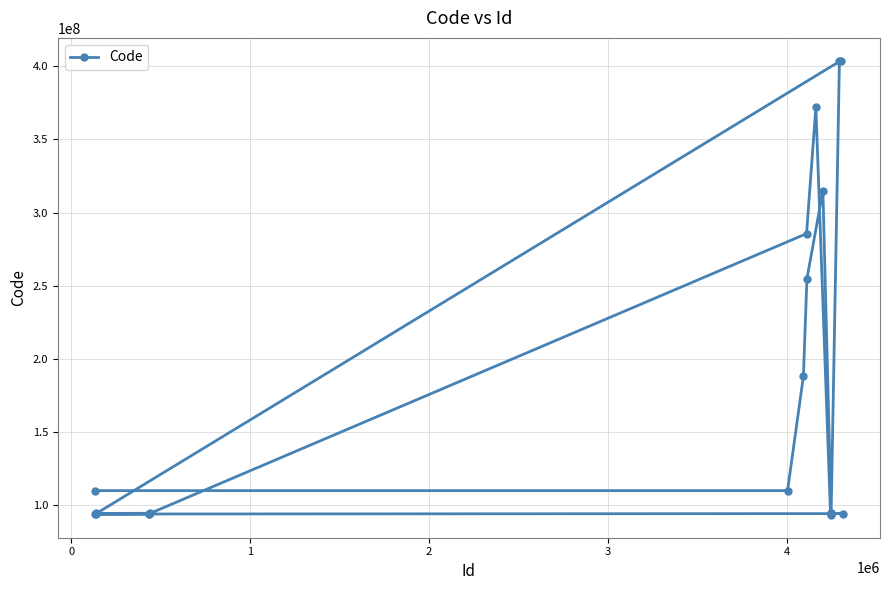

What is the greatest value displayed?

403946000